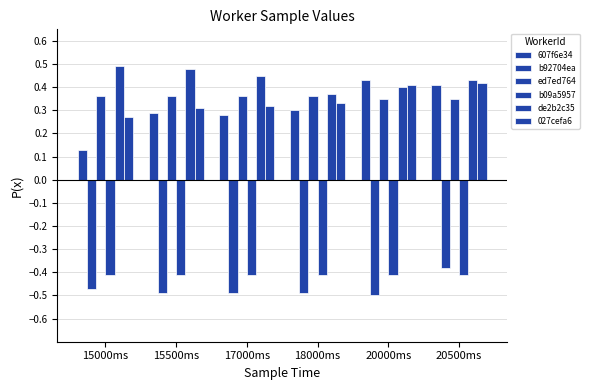

At which category is the sum across all series the highest?

20500ms